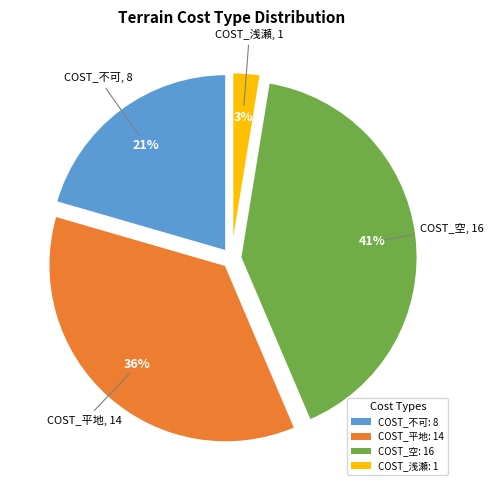

Which has a higher value, COST_空: 16 or COST_浅瀬: 1?

COST_空: 16